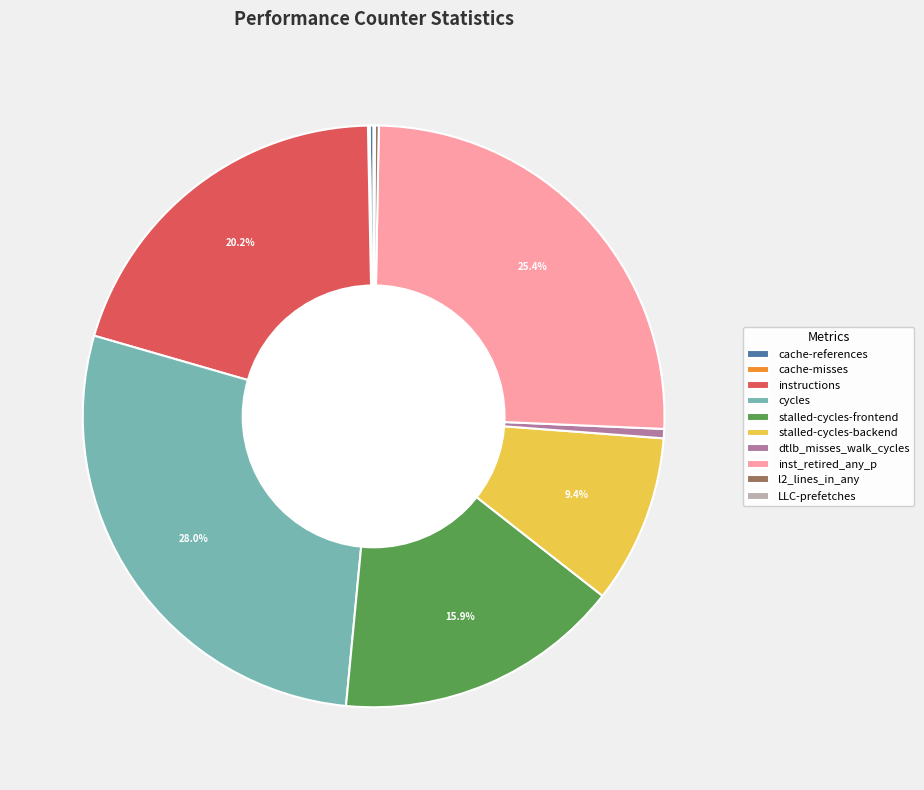

Which category has the biggest portion of the pie?

cycles